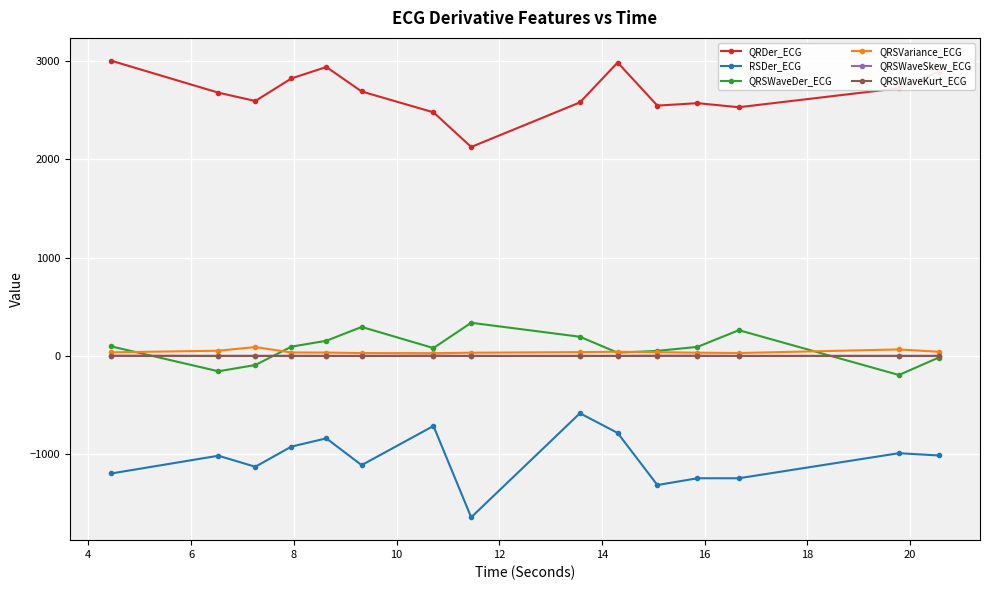

In QRSWaveDer_ECG, how many points are lower than both neighbors (excluding endpoints)?

4